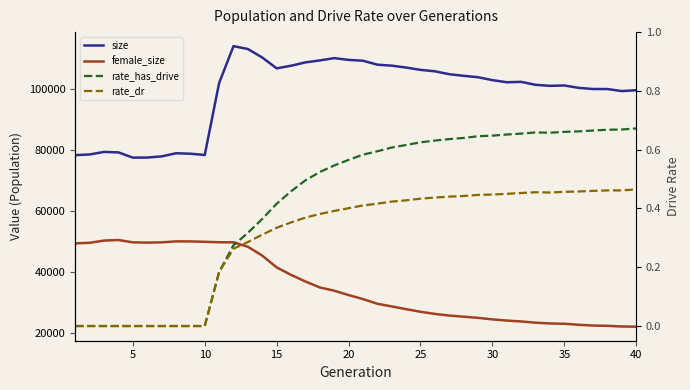

True or false: rate_dr and female_size cross at least once.

False